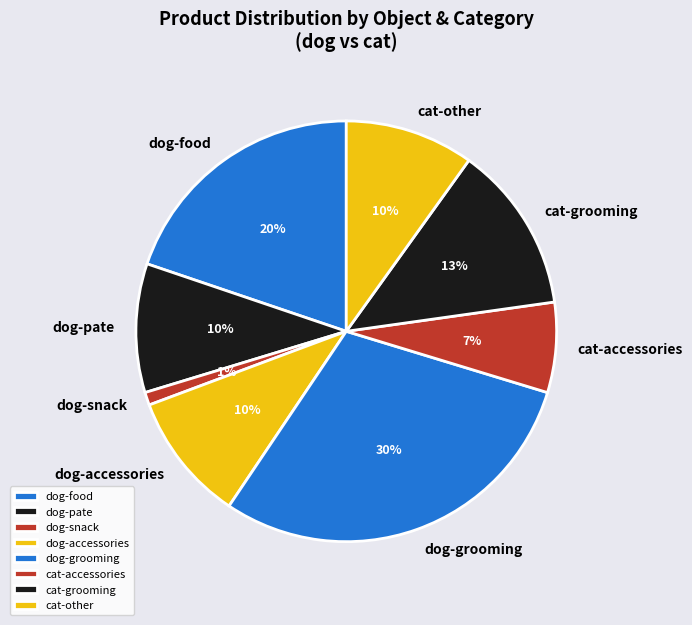

Is cat-other the majority of the pie?

No